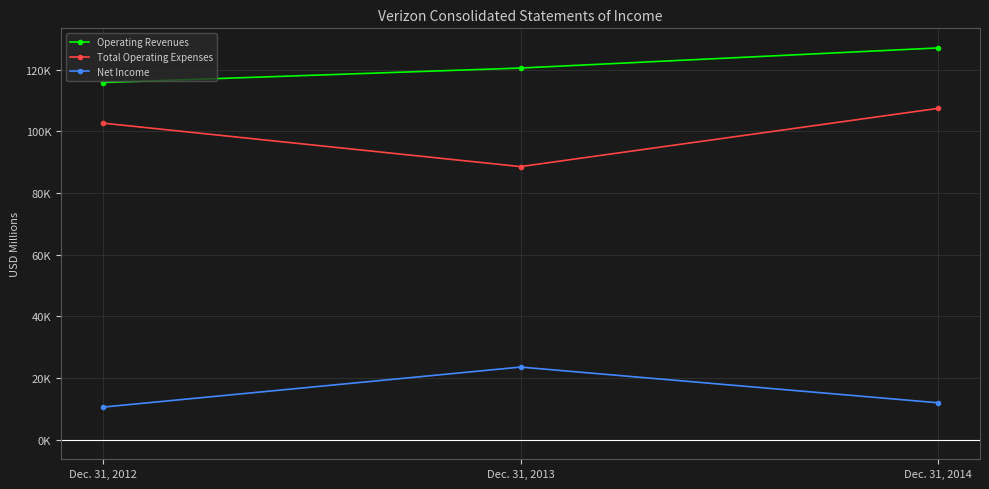

What are all the series names shown in the legend?

Operating Revenues, Total Operating Expenses, Net Income